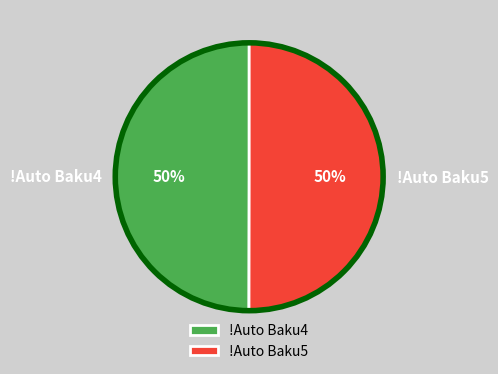

To the nearest percent, what is the average slice percentage?

50%